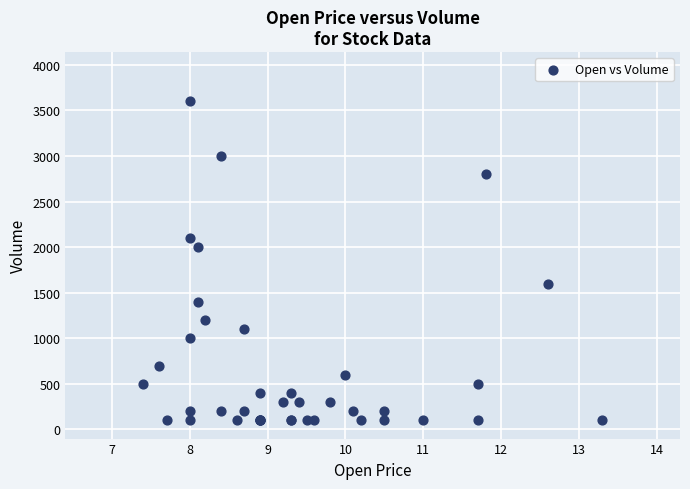

What Y value in the scatter plot is closest to 1850?

2000